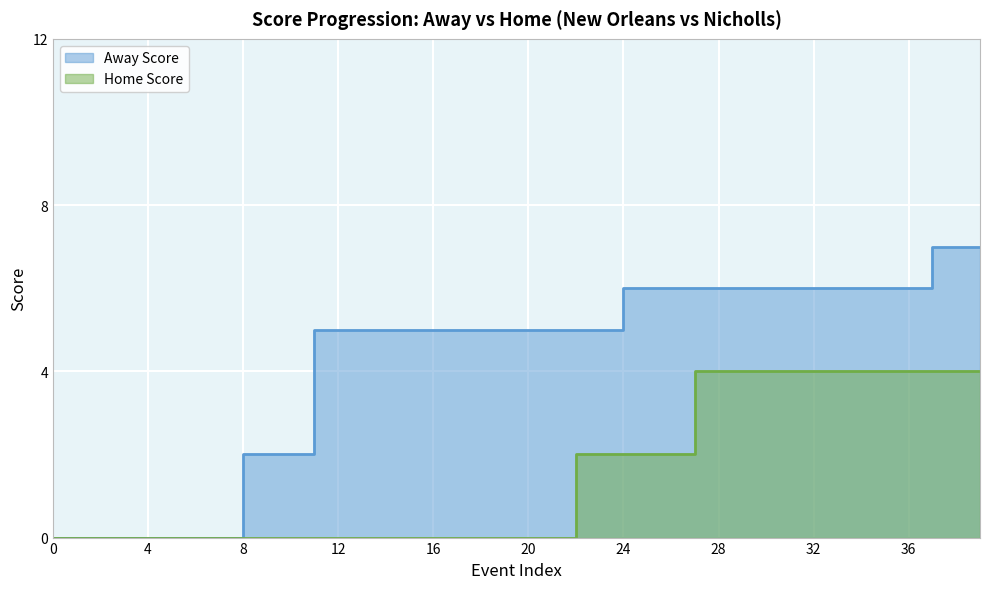

Which series has the largest total across all categories?

Away Score